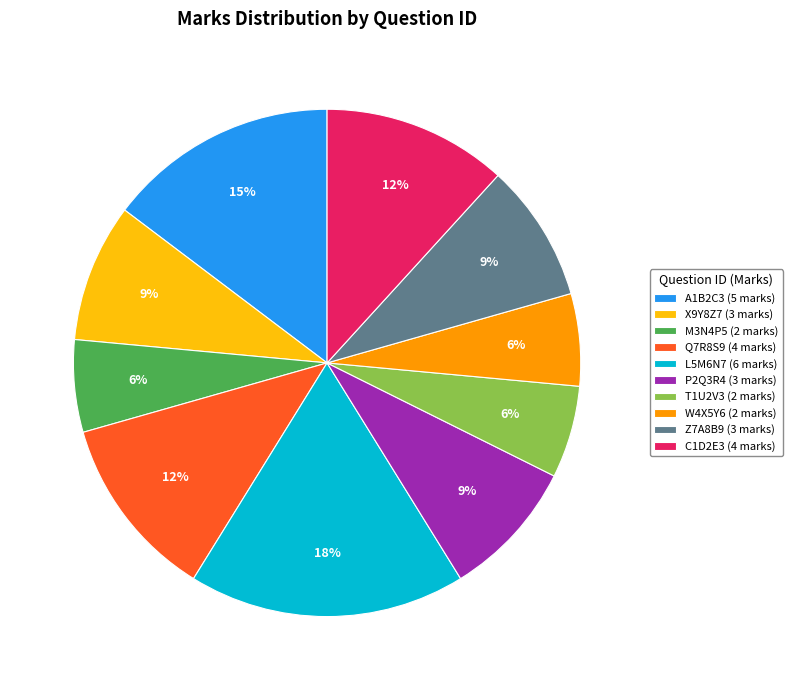

Do Q7R8S9 (4 marks) and W4X5Y6 (2 marks) together represent more than half of the pie?

No